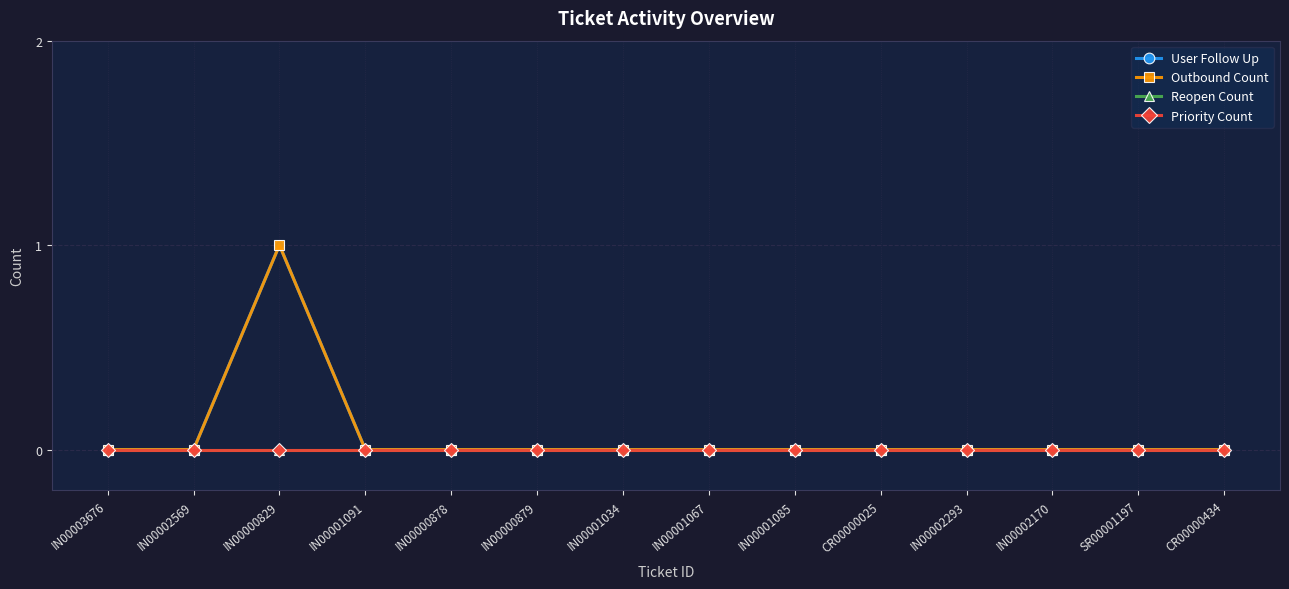

The Outbound Count series shows 0 at IN00000878. True or false?

True